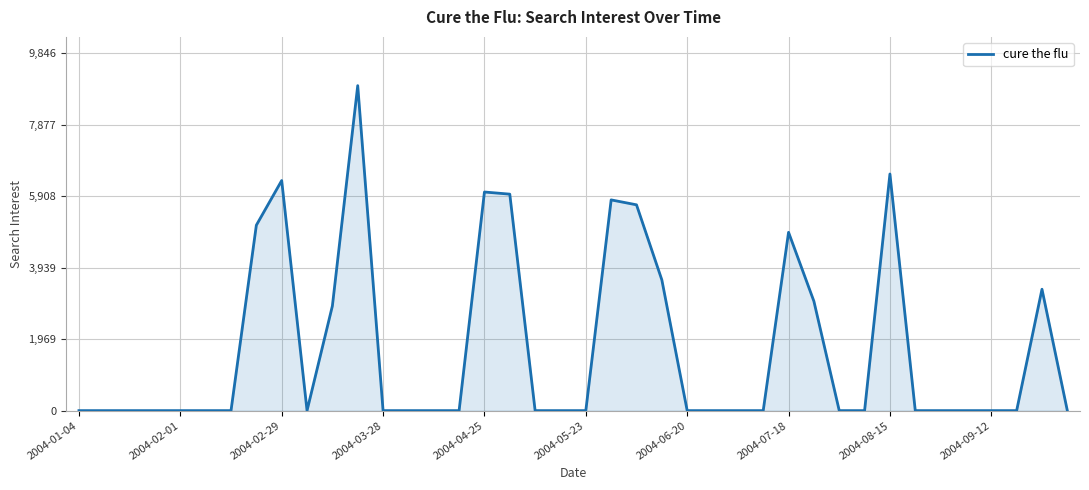

What is the greatest value displayed?

8951.2